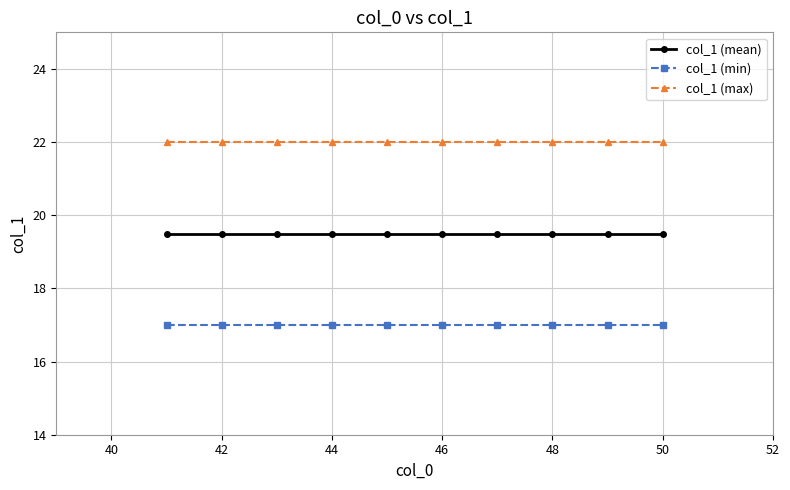

What is the average value of the col_1 (mean) series?

19.5